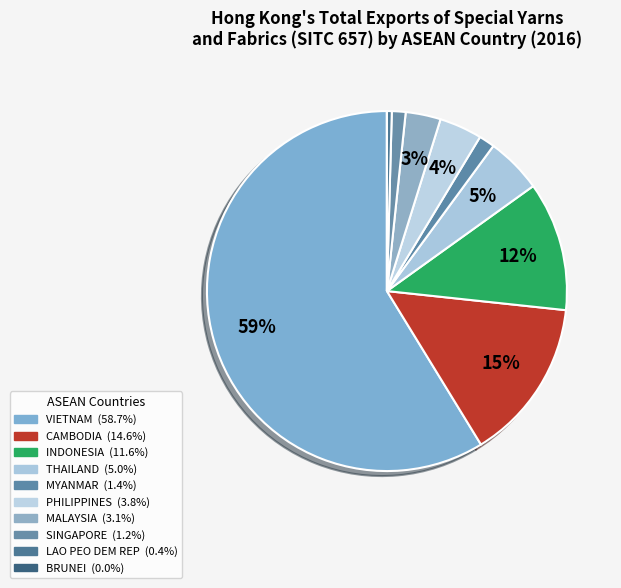

What percentage do VIETNAM and MYANMAR together represent?

60.2%